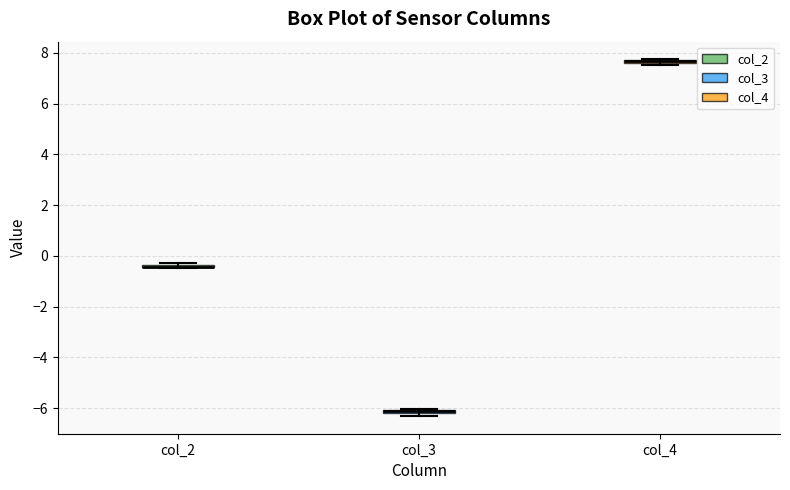

Where is the upper edge of the box for col_4 on the y-axis? The values are not printed on the chart, so give them approximately, as read against the axis.

7.8